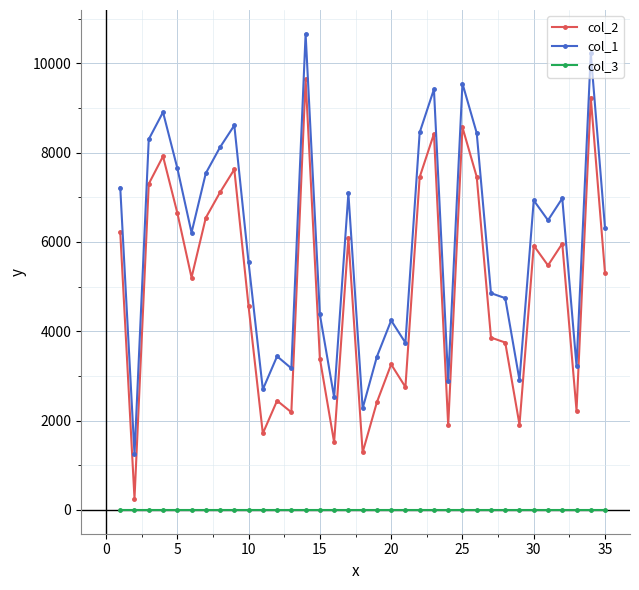

What are all the series names shown in the legend?

col_2, col_1, col_3